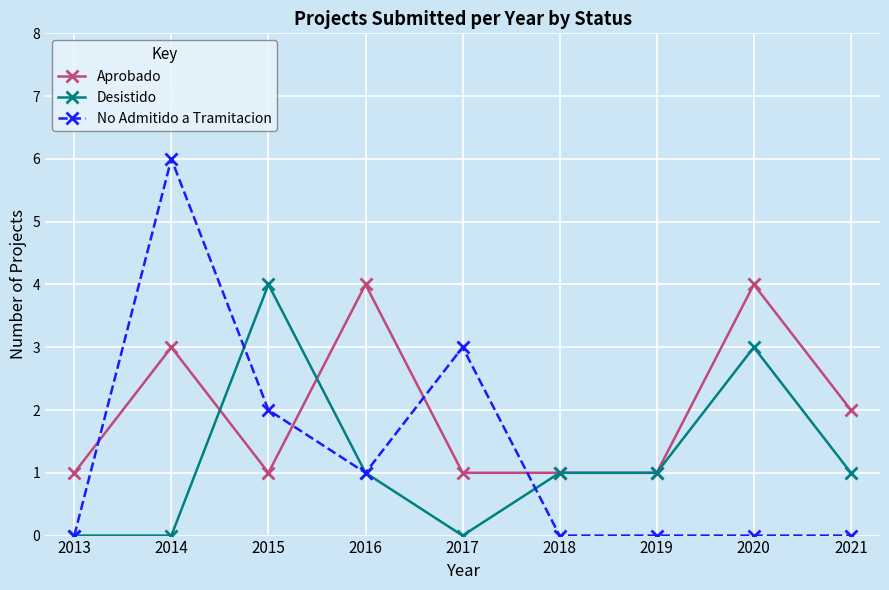

How many distinct data groups are displayed?

3